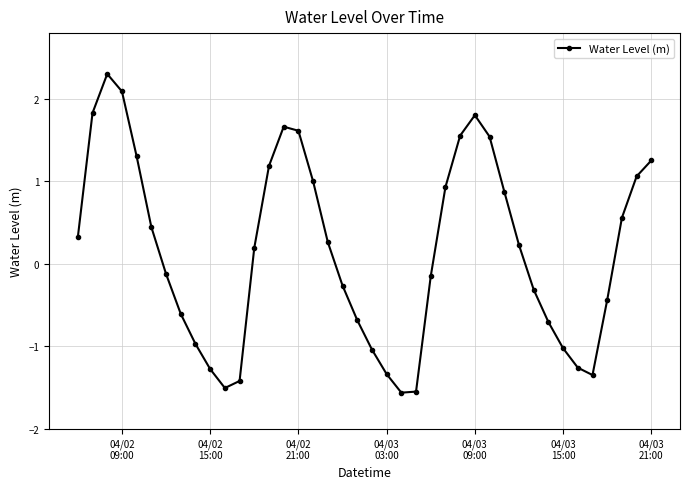

How many interior local valleys (lower than both neighbors) does the data have?

3